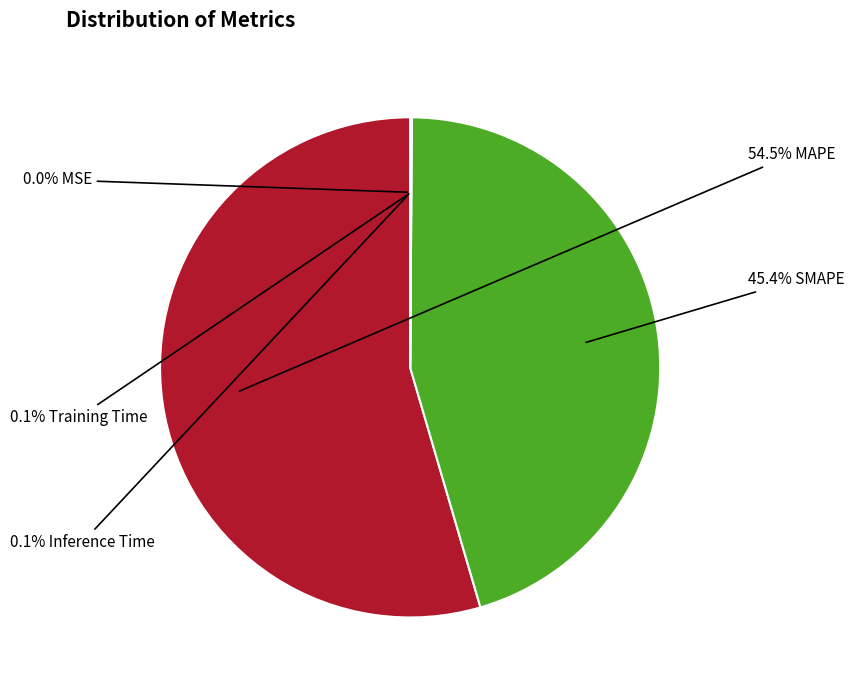

Is there any slice that represents more than half of the pie?

Yes